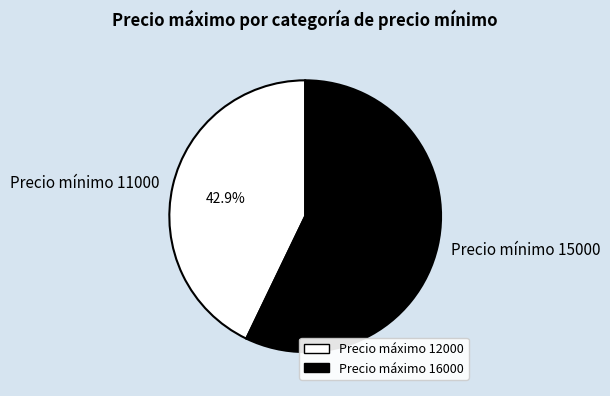

To the nearest percent, what is the average slice percentage?

50%